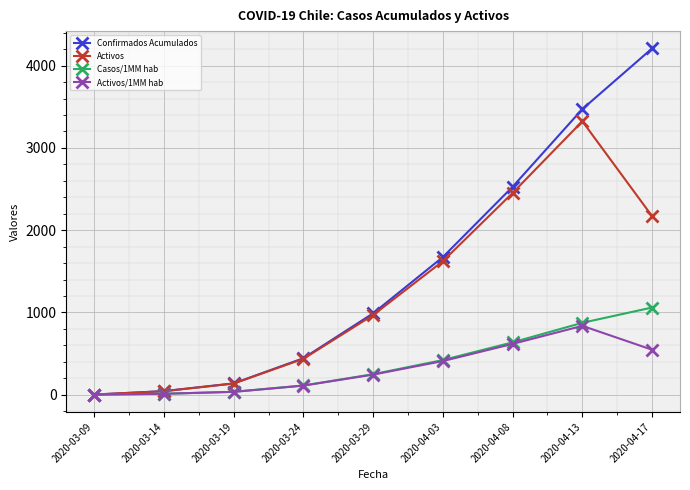

What value does the Activos/1MM hab series have at 2020-04-08?

617.3